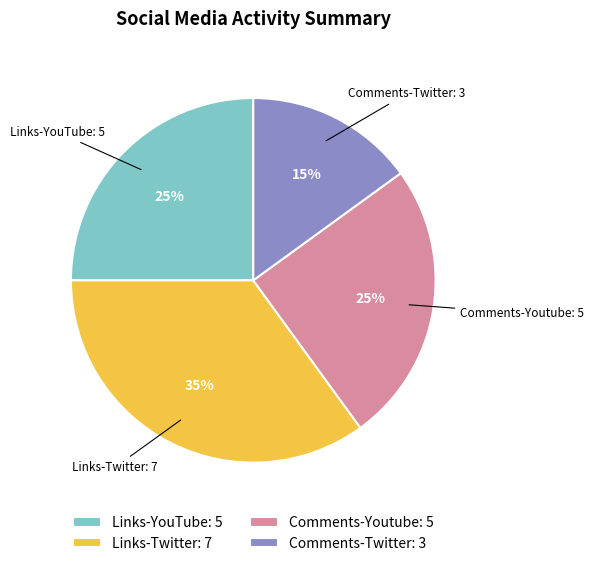

How many slices are in this pie chart?

4